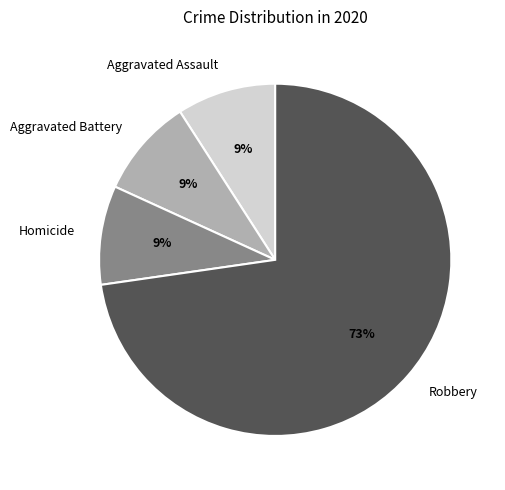

Between Robbery and Homicide, which is larger?

Robbery